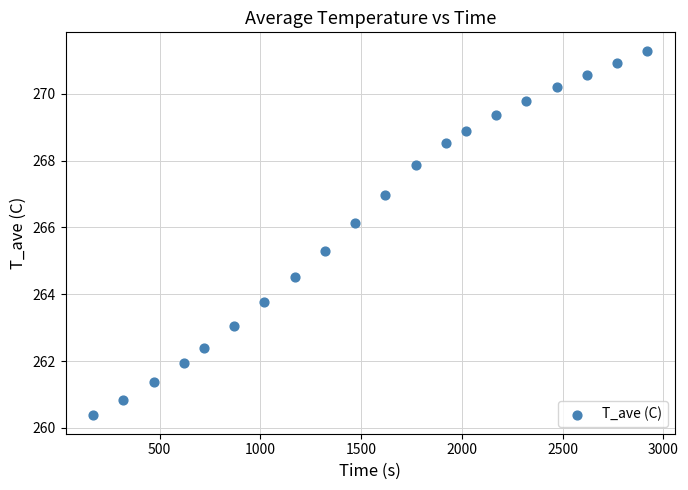

What Y value in the scatter plot is closest to 265?

265.3